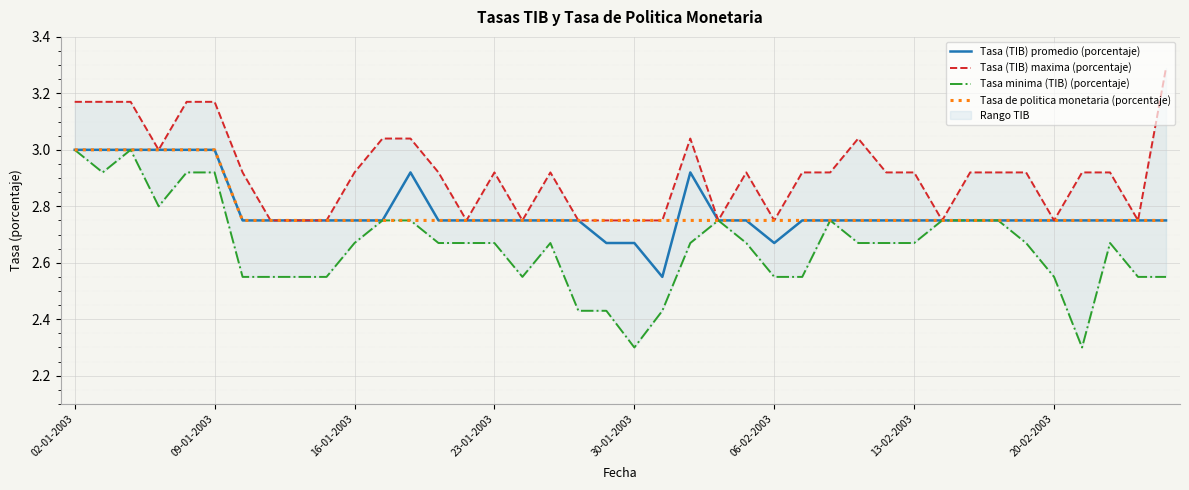

The value of Tasa (TIB) promedio (porcentaje) at 09-01-2003 is 0.8. True or false?

False